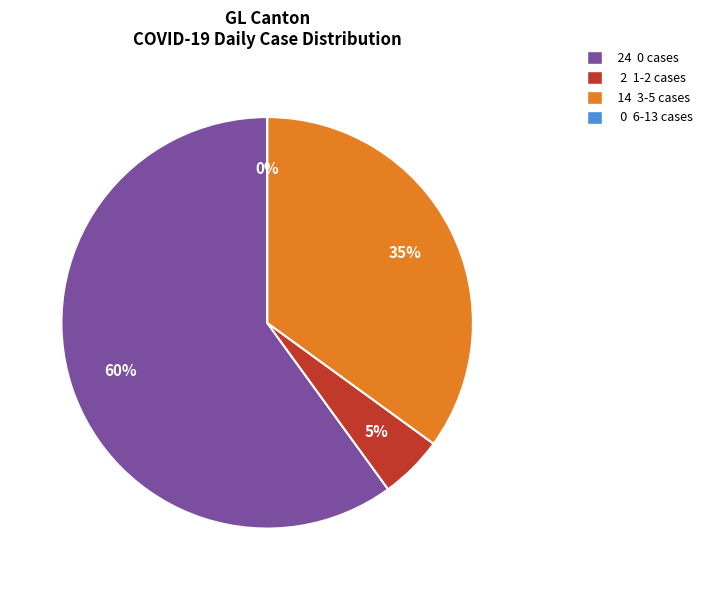

What percentage is NOT represented by 2020-03-02?

100.0%